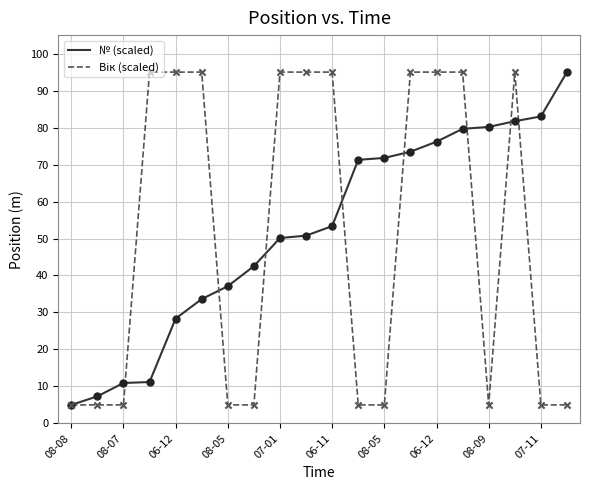

What is the greatest value displayed?

95.0